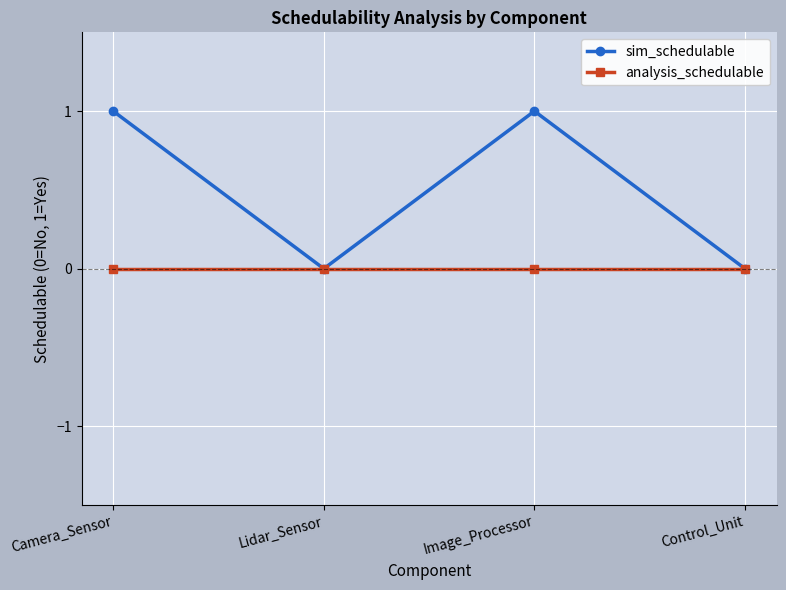

True or false: analysis_schedulable has more than 2 interior local peaks.

False